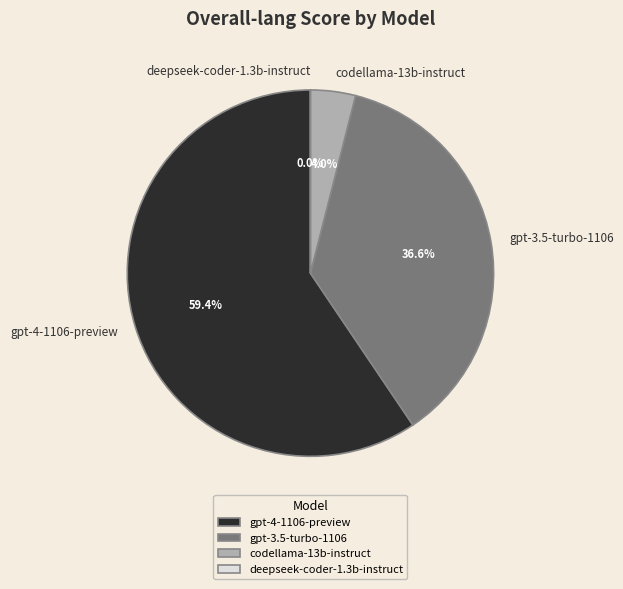

Count the number of slices in the pie.

4